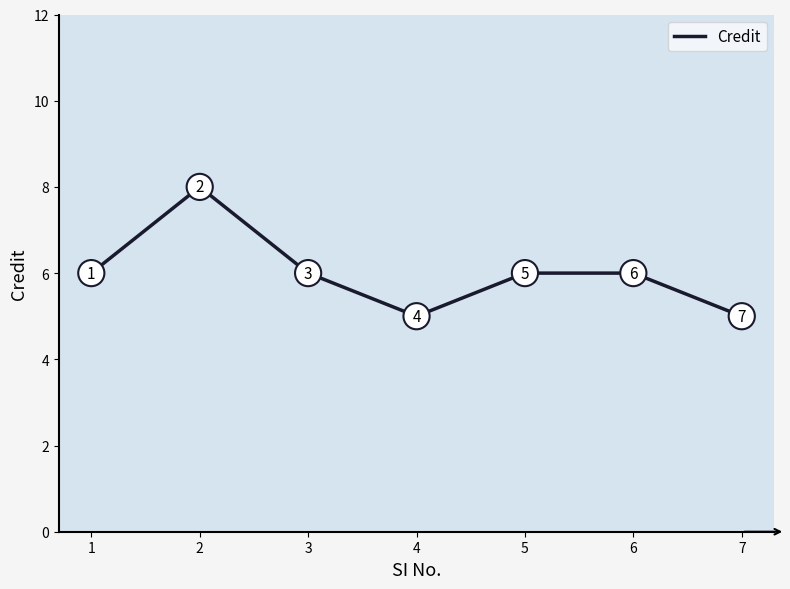

How many values are between 5 and 6?

6